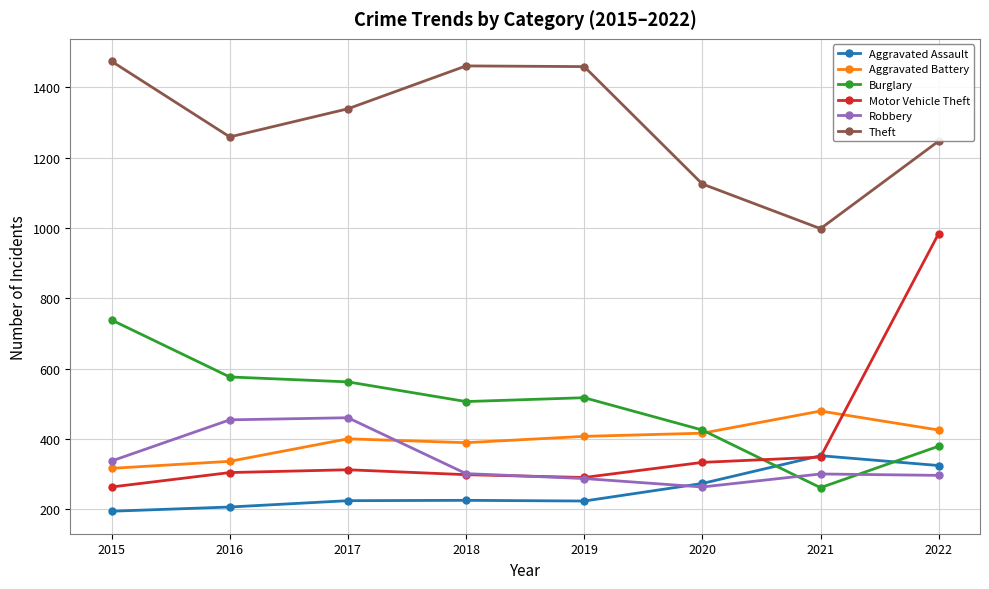

What is the lowest value of the Theft series?

998